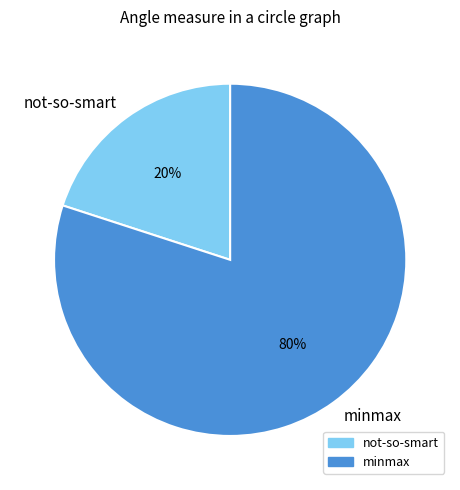

Is it true that minmax is 75% of the pie?

False